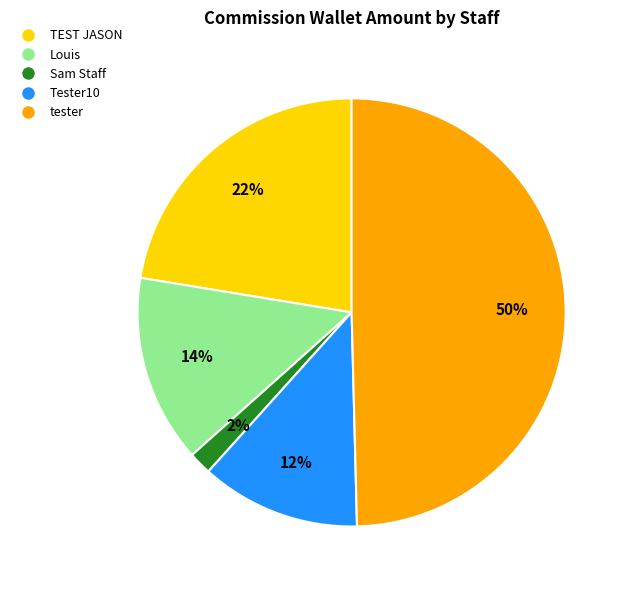

To the nearest percent, what portion does Tester10 represent?

12%